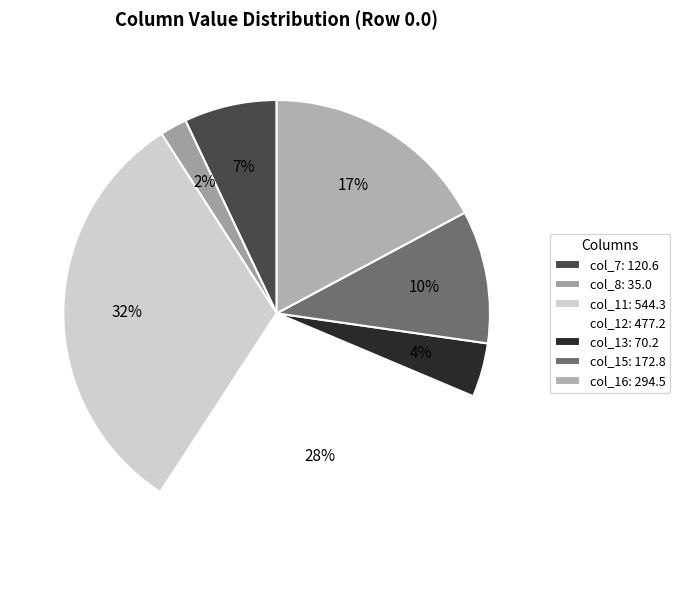

Combined, do col_16 and col_7 account for over 50%?

No